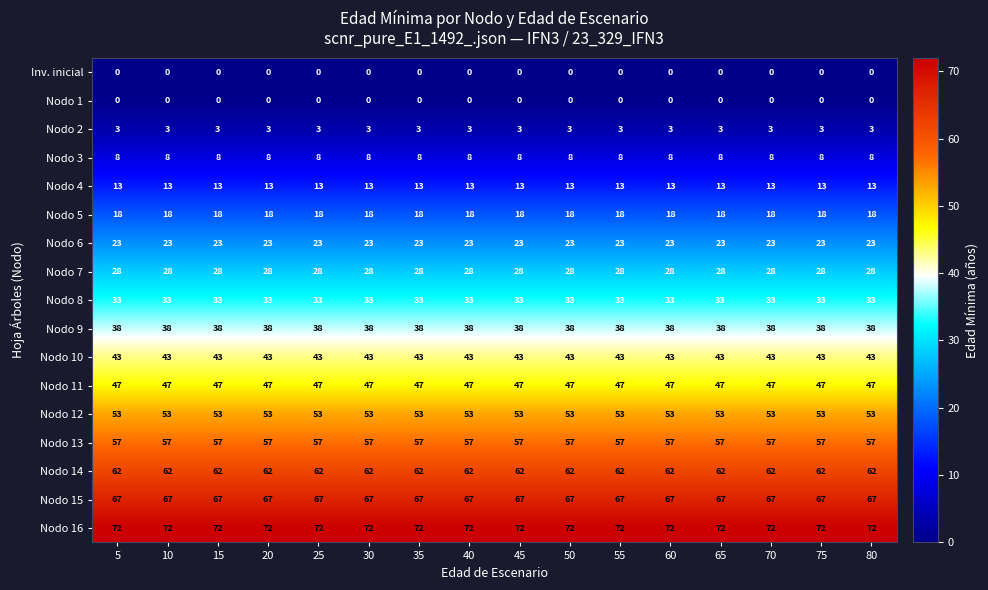

What is the total value across all series at 35?

565